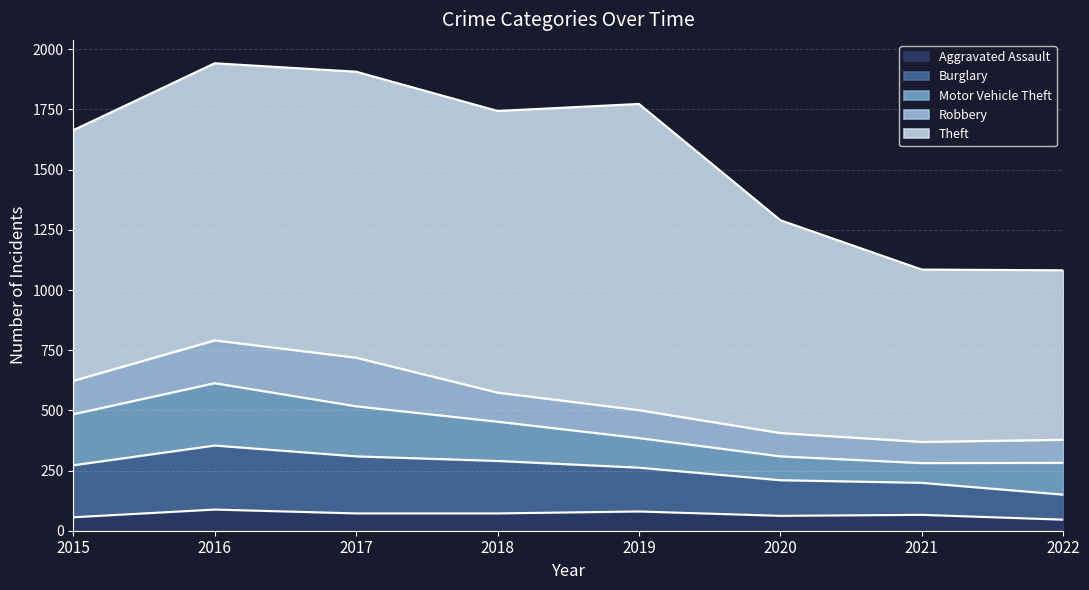

What are all the series names shown in the legend?

Aggravated Assault, Burglary, Motor Vehicle Theft, Robbery, Theft